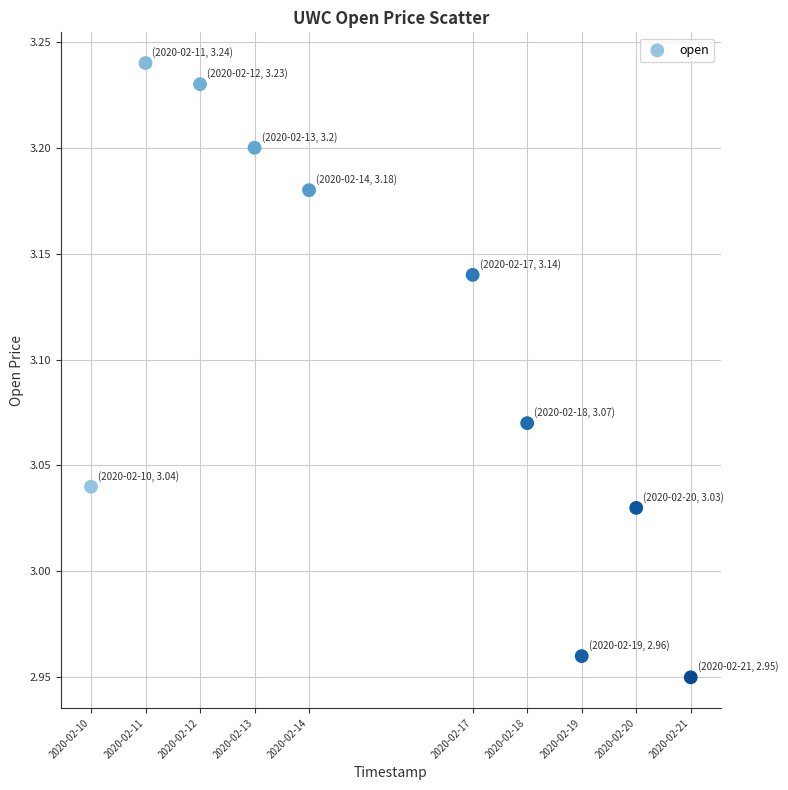

What is the average X value?

1581768000.0